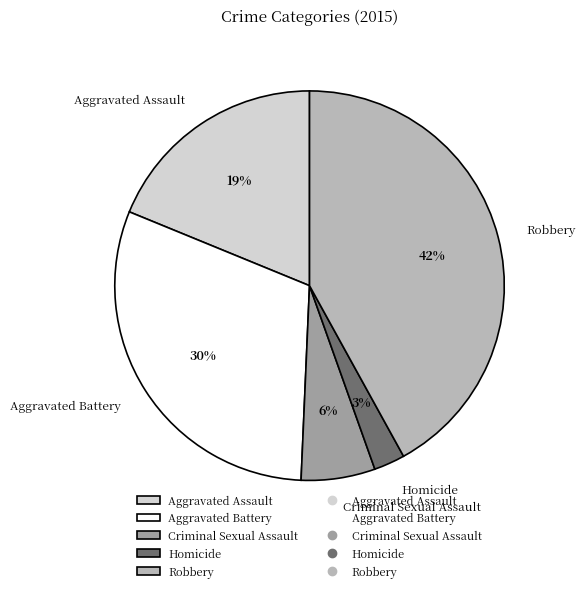

What is the largest slice in the pie chart?

Robbery